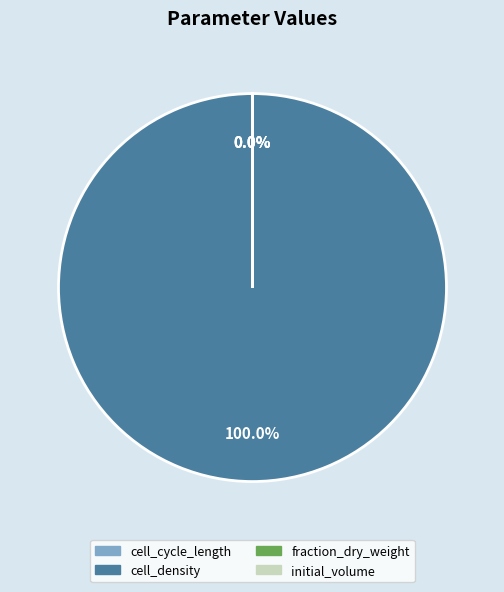

Which category has the biggest portion of the pie?

cell_density